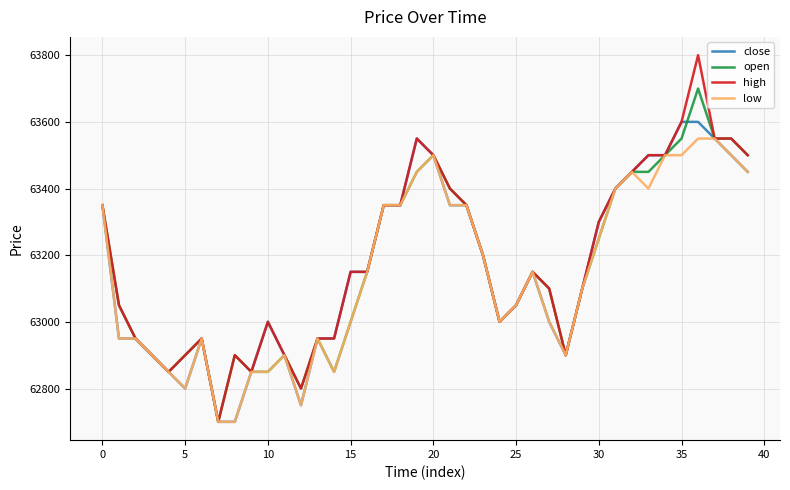

List the series in order of their peak value, lowest first.

low, close, open, high